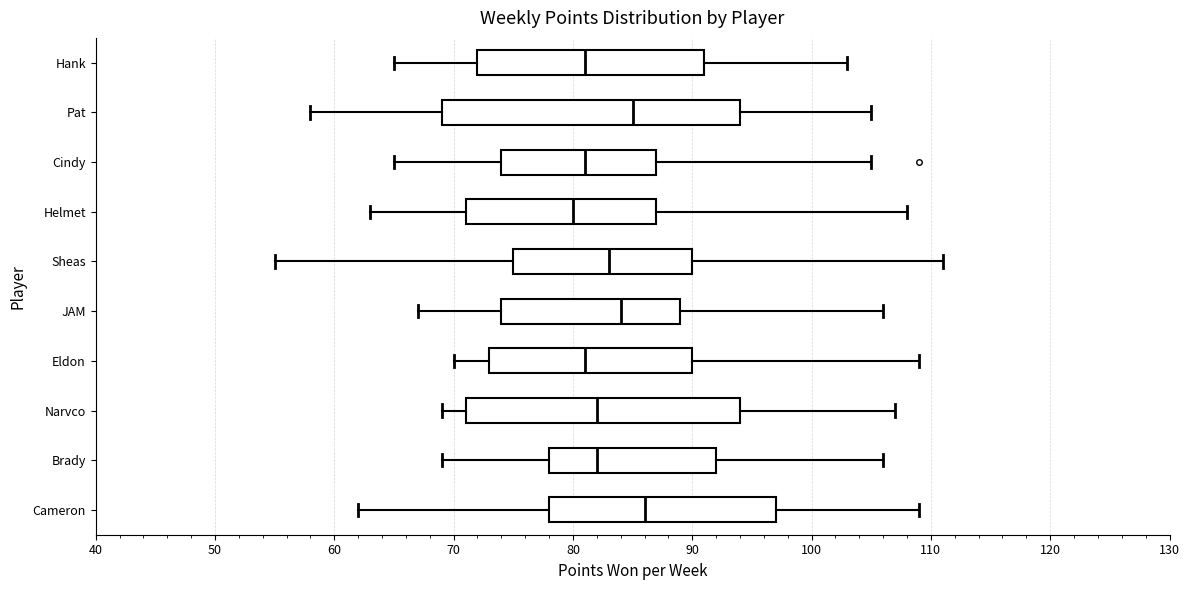

Comparing the boxes themselves (not the whiskers), which one is the widest?

Pat